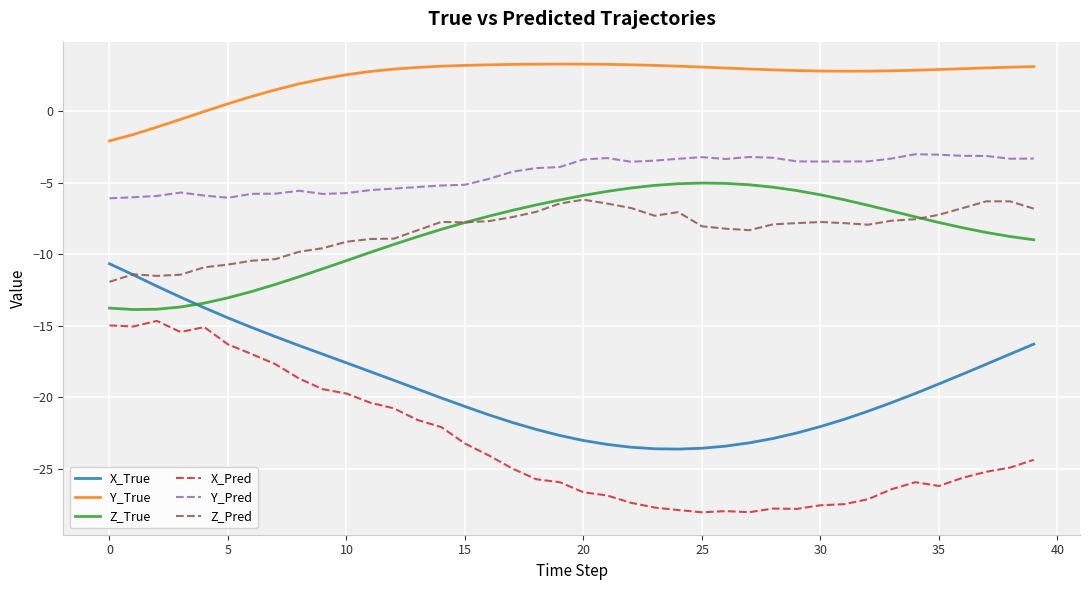

Which series has the largest range (max minus min)?

X_Pred